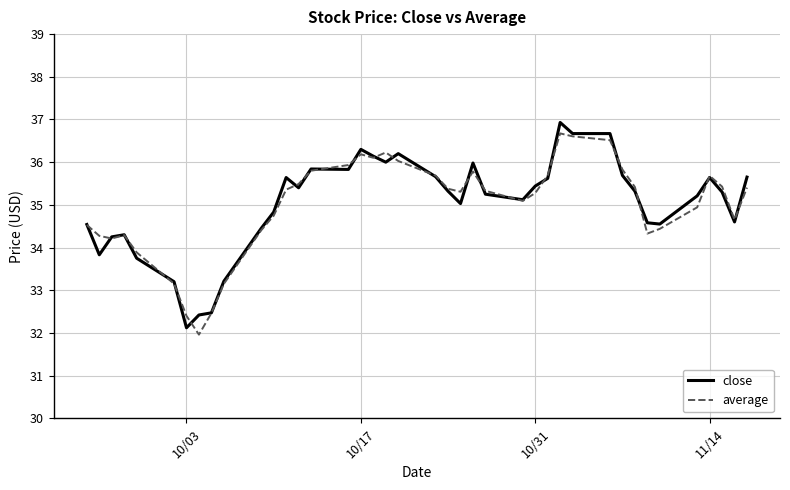

What is the smallest value displayed?

32.0